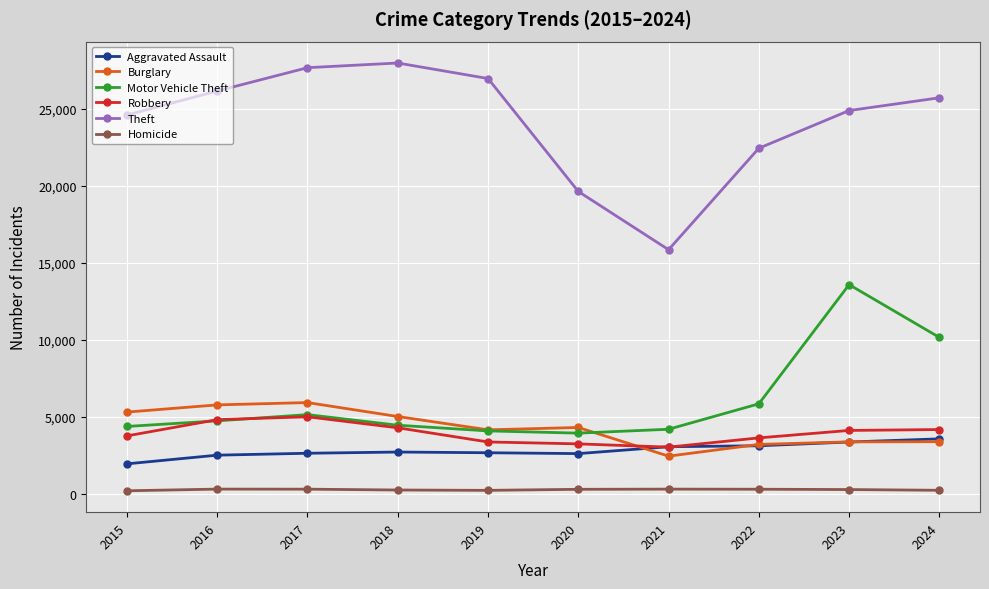

Which series has the widest spread of values?

Theft